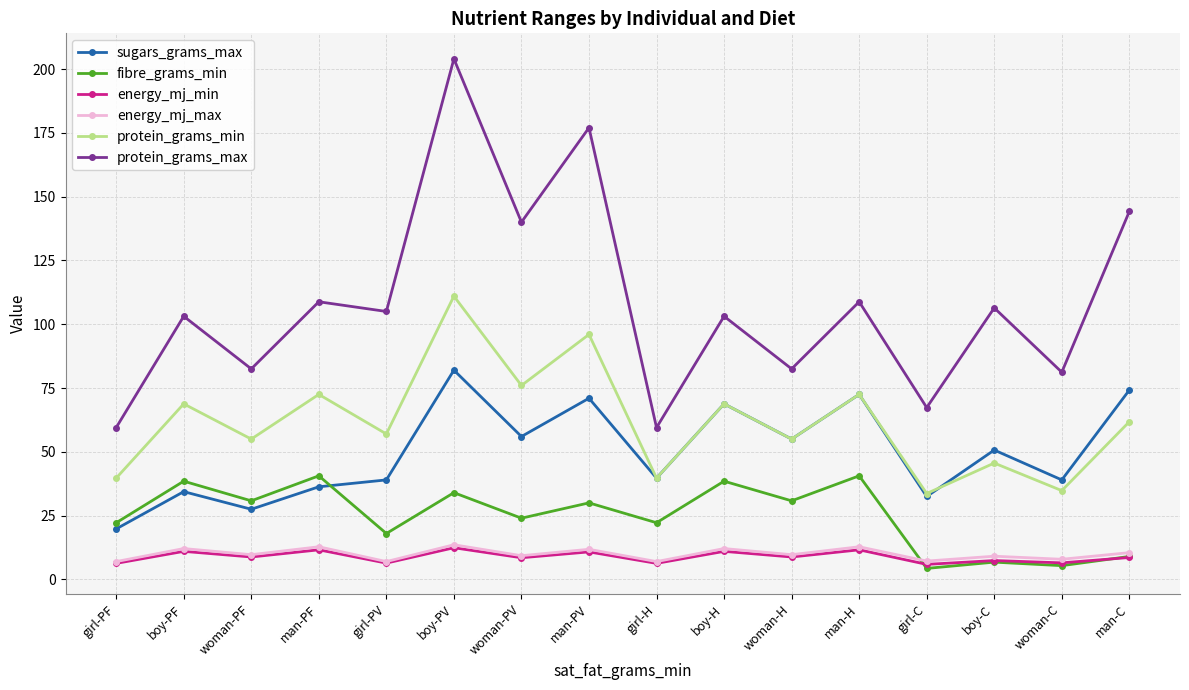

How many lines are shown in the chart?

6